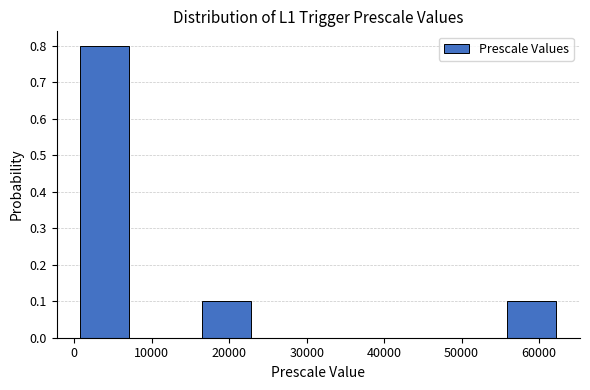

Reading left to right, list every bar in this chart as the range it spans on the x-axis followed by its height. Neither the bar edges nor the heights are printed on the chart, so give them approximately, as read against the axes.

0 to 8000: 0.8
8000 to 16000: 0
16000 to 24000: 0.1
24000 to 32000: 0
32000 to 39000: 0
39000 to 47000: 0
47000 to 55000: 0
55000 to 63000: 0.1